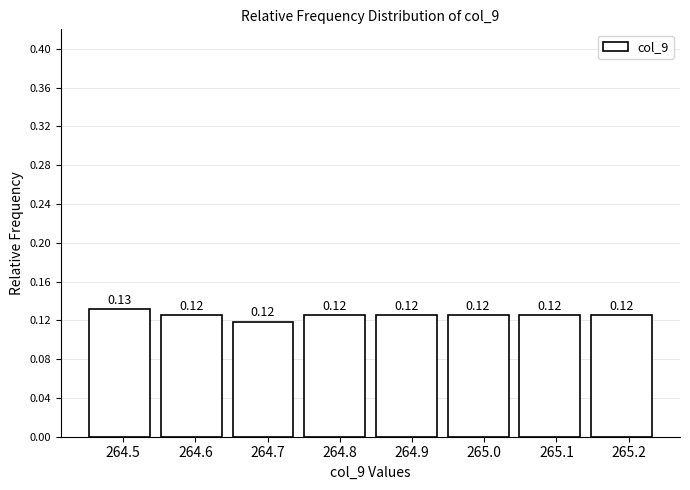

Which range on the x-axis has the tallest bar?

264.45 to 264.55